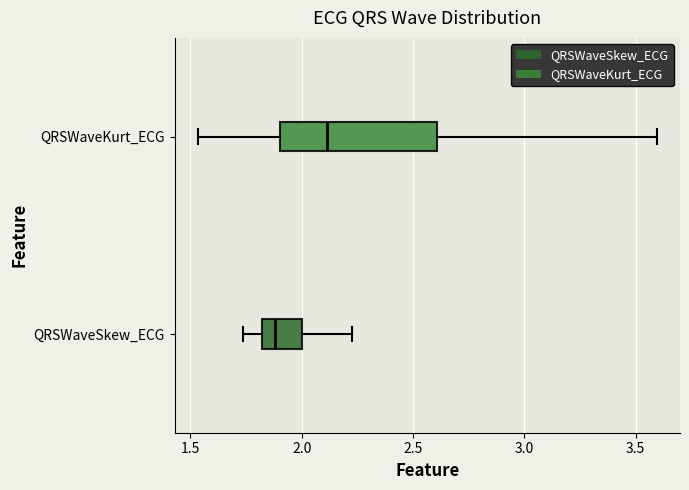

Where does the median line of the box for QRSWaveKurt_ECG sit on the x-axis? The values are not printed on the chart, so give them approximately, as read against the axis.

2.10